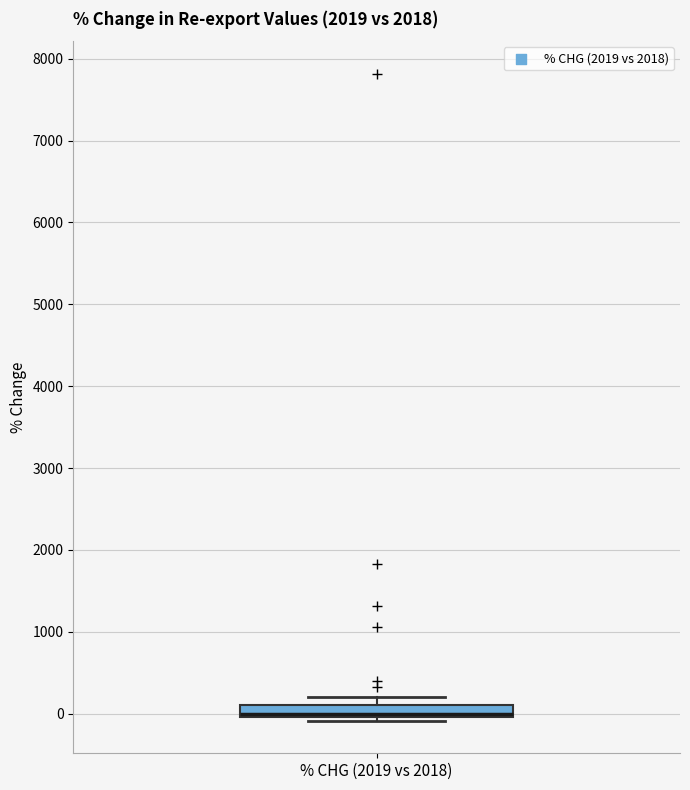

Where is the upper edge of the box for % CHG (2019 vs 2018) on the y-axis? The values are not printed on the chart, so give them approximately, as read against the axis.

100